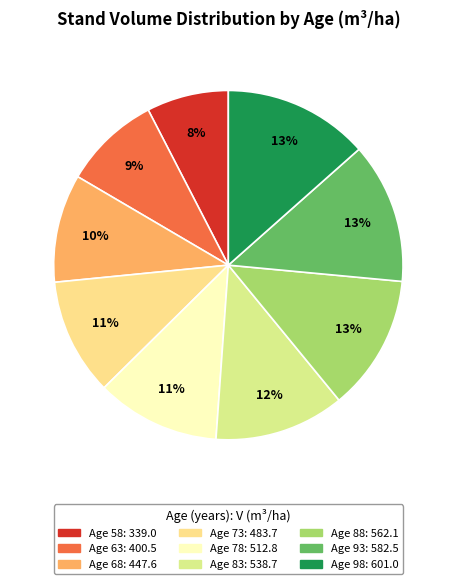

To the nearest percent, what is the difference between the largest and smallest slice percentages?

6%